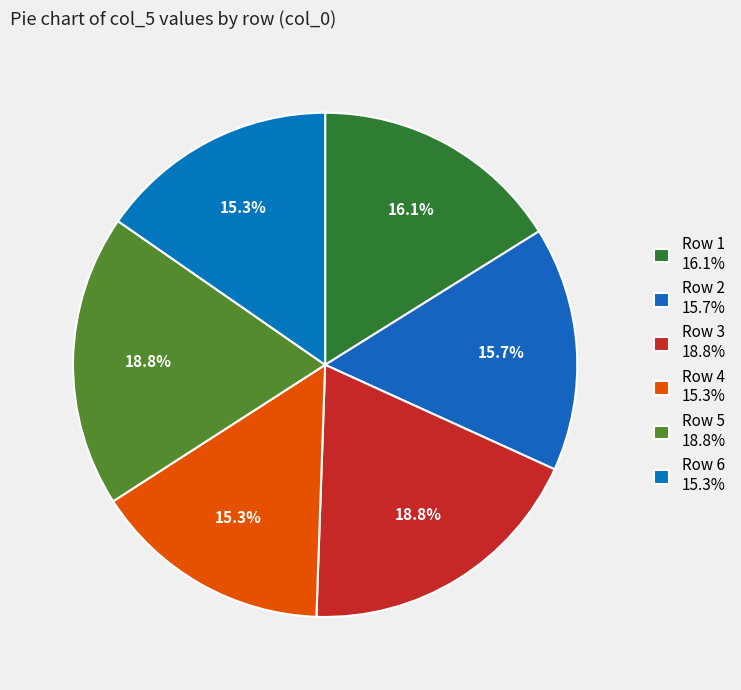

How many segments does this pie chart have?

6